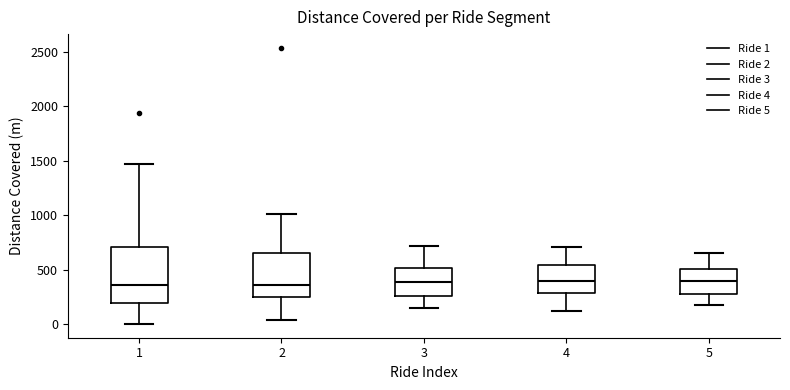

Reading left to right, transcribe this box plot: for each box, give where its median line is, the range the box spans, and where its two whiskers end, as read against the y-axis. The values are not printed on the chart, so give them approximately, as read against the axis.

1: median 350, box 200 to 700, whiskers 0 to 1450
2: median 350, box 250 to 650, whiskers 50 to 1000
3: median 400, box 250 to 500, whiskers 150 to 700
4: median 400, box 300 to 550, whiskers 100 to 700
5: median 400, box 300 to 500, whiskers 200 to 650